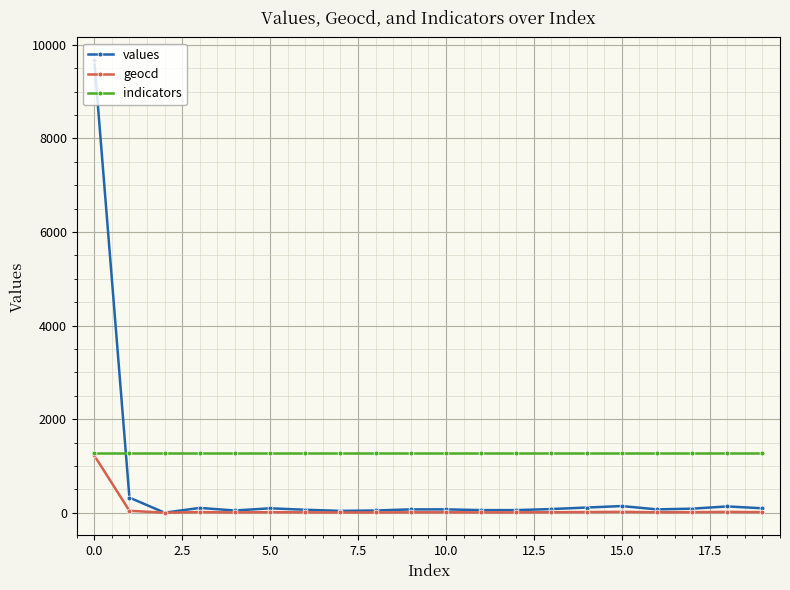

True or false: geocd has more than 0 points higher than both neighbors.

True